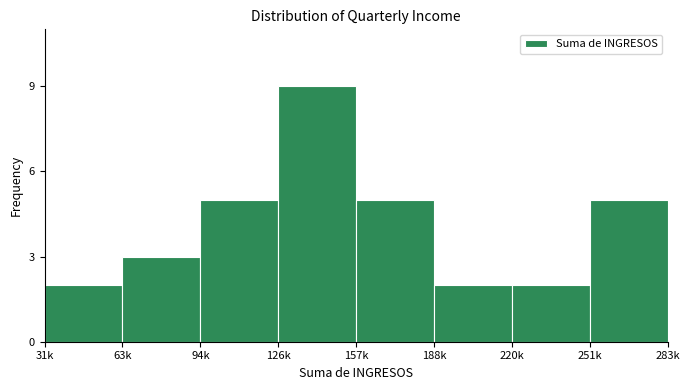

Reading left to right, extract all data points from this chart.

31k=2	63k=3	94k=5	126k=9	157k=5	188k=2	220k=2	251k=5